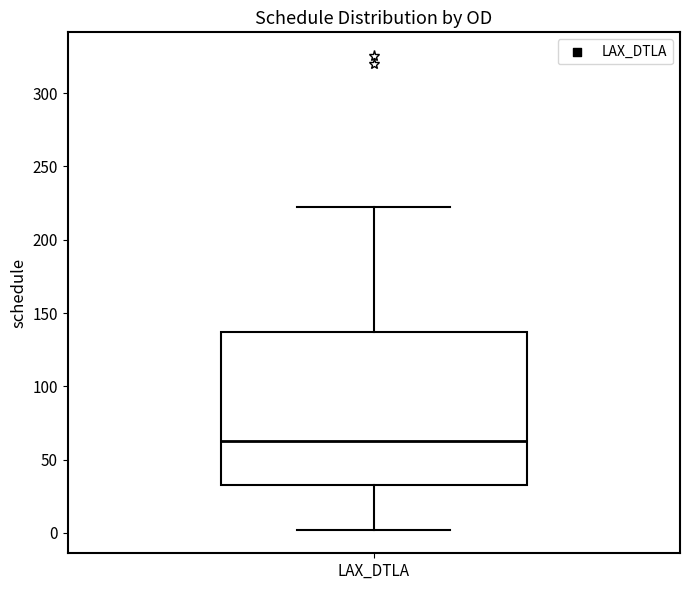

Read this box plot against the y-axis: the position of the median line, the range covered by the box, and the ends of both whiskers. The values are not printed on the chart, so give them approximately, as read against the axis.

median 65, box 30 to 135, whiskers 0 to 220